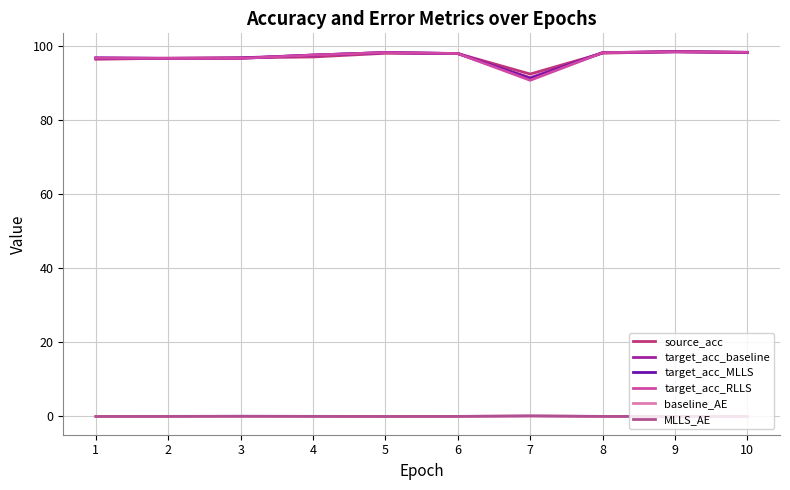

The baseline_AE series shows 0.1 at 7. True or false?

True